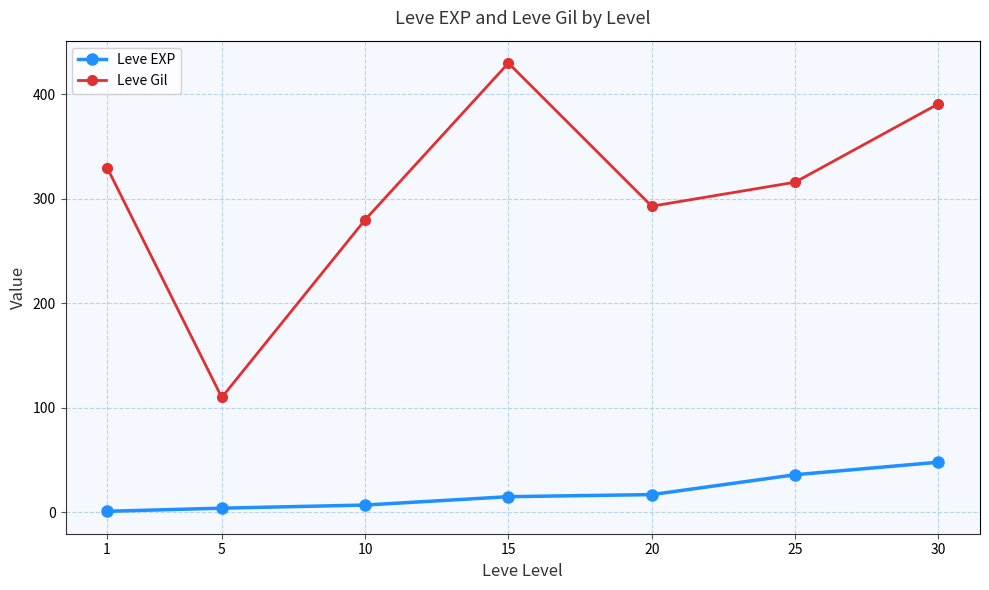

What is the maximum value for Leve EXP?

48